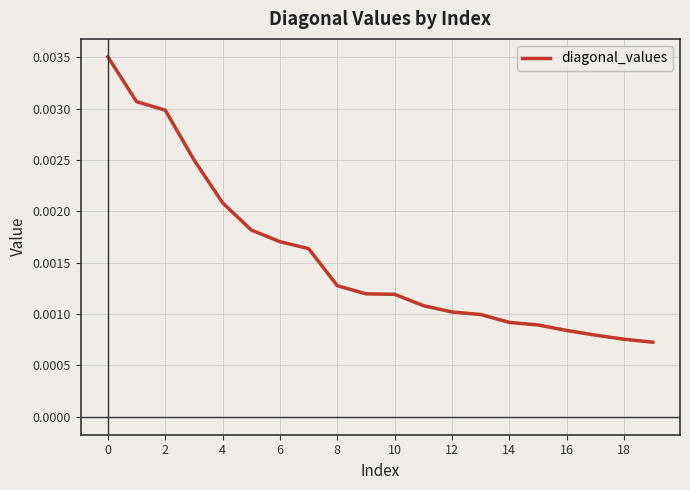

Which category has the lowest value across all series?

19